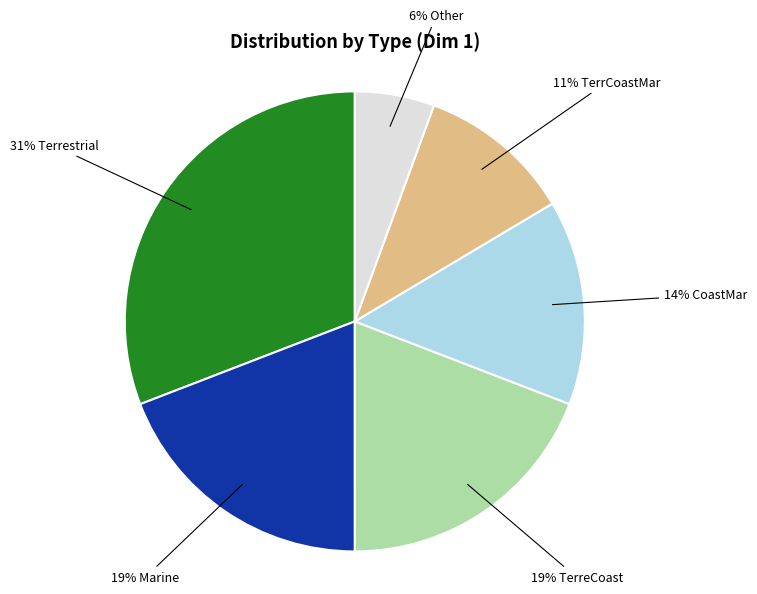

To the nearest percent, what is the average slice percentage?

17%